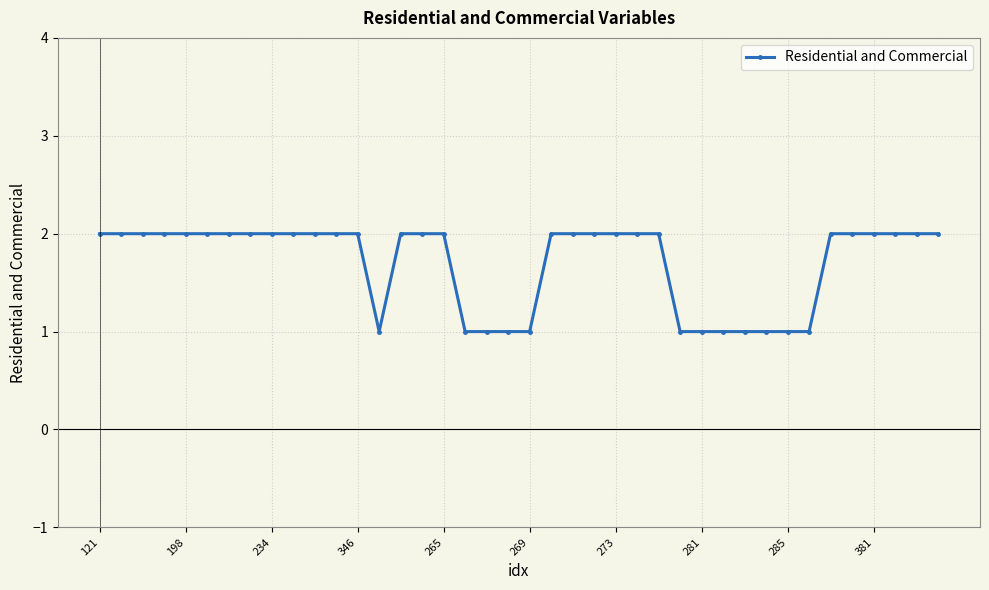

What is the sum of all values?

68